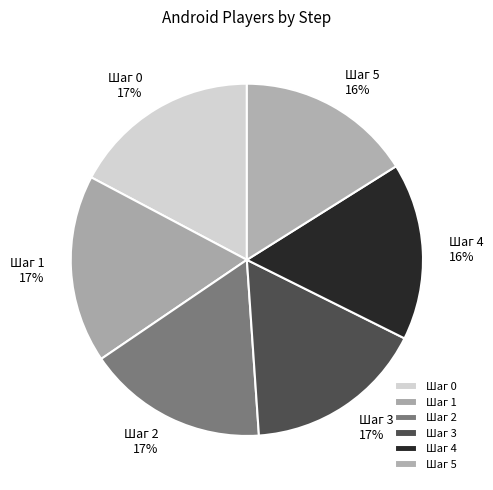

Is there a majority slice in this chart?

No